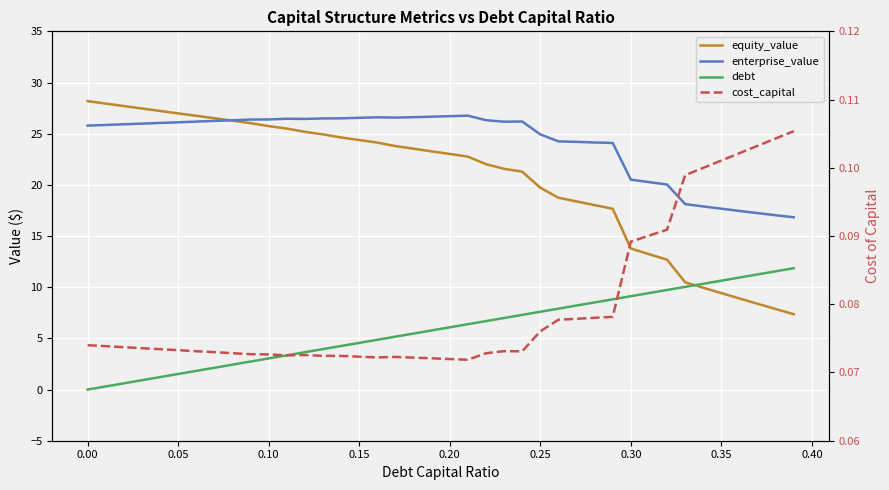

True or false: enterprise_value and debt intersect in this chart.

False